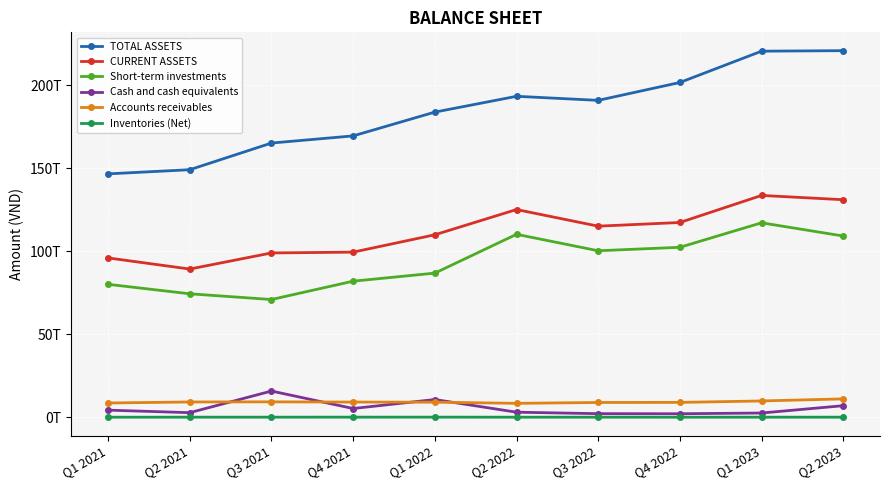

What are all the series names shown in the legend?

TOTAL ASSETS, CURRENT ASSETS, Short-term investments, Cash and cash equivalents, Accounts receivables, Inventories (Net)